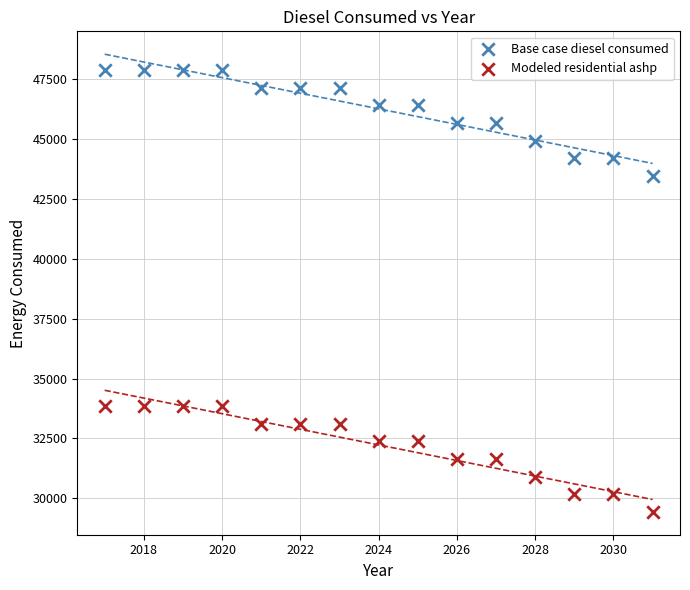

Which series reaches the maximum Y coordinate?

Base case diesel consumed